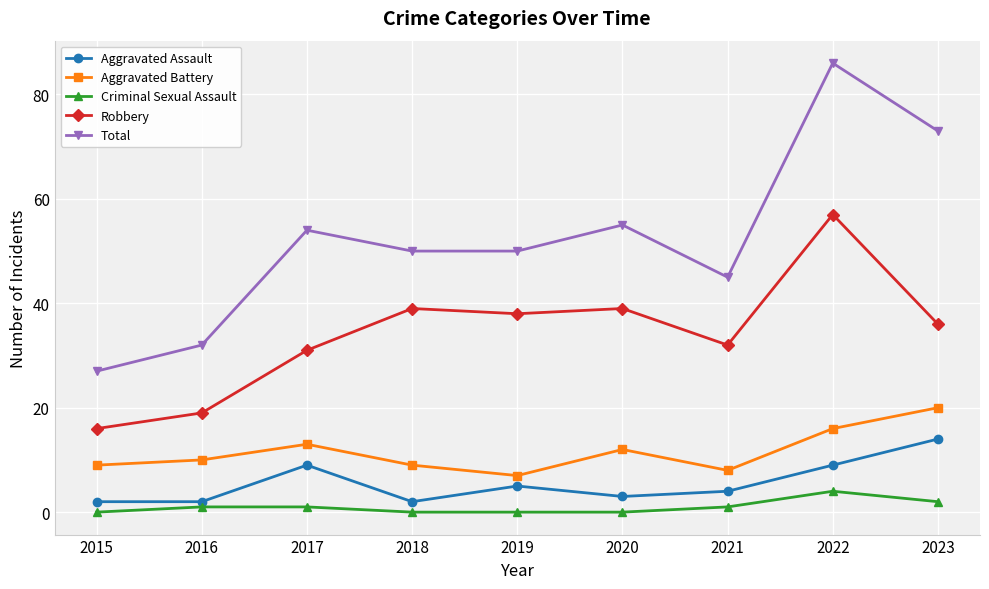

What is the value of the Total point at the 2nd from the left?

32